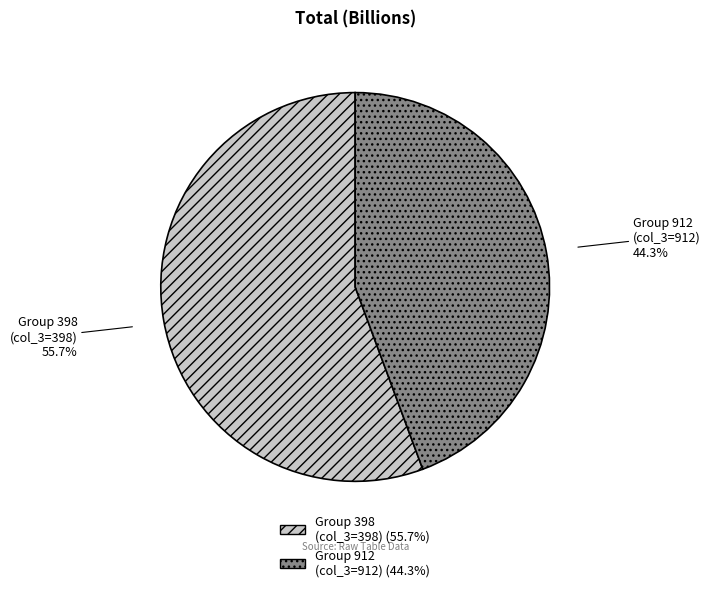

How many slices are in this pie chart?

2